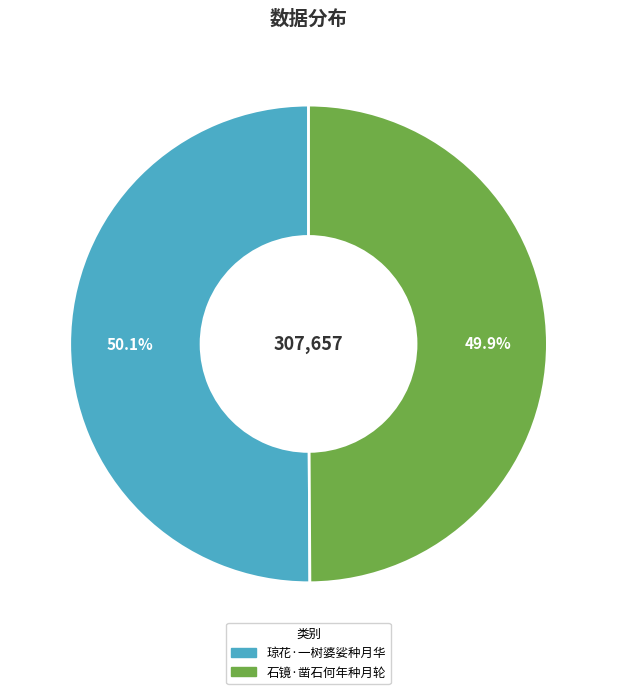

Is there a majority slice in this chart?

Yes